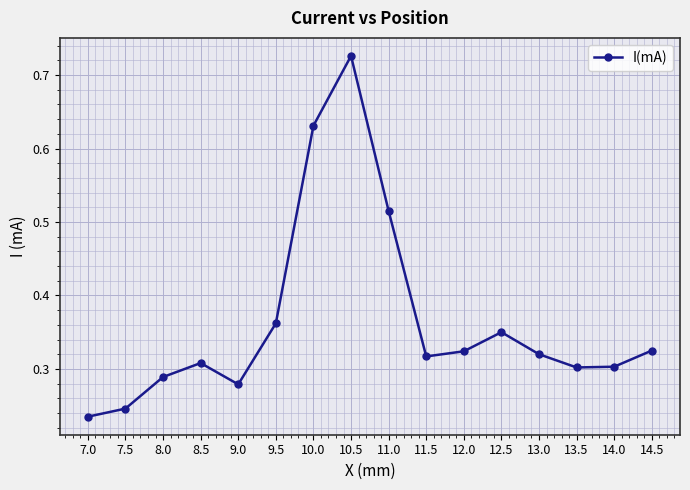

The chart shows a value of 0.4 at 13.5. True or false?

False